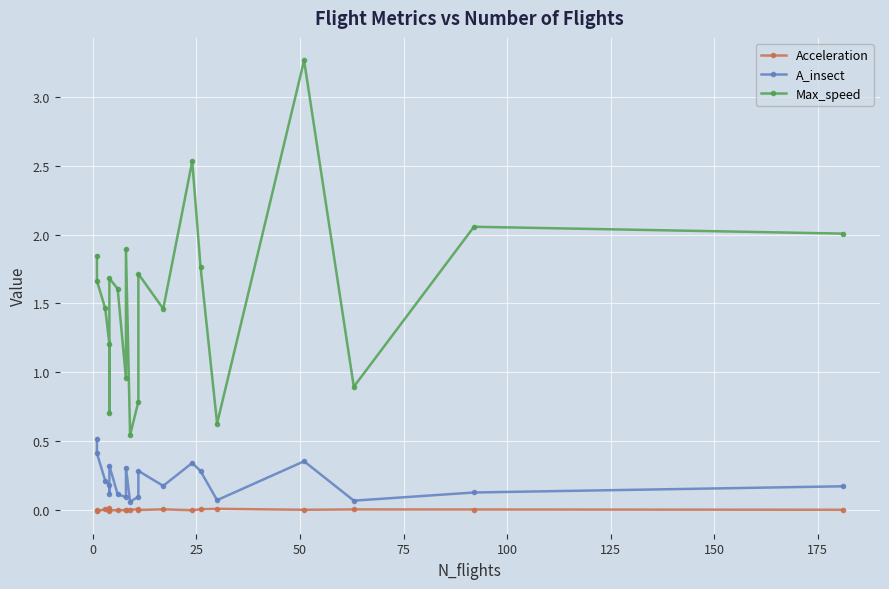

How many lines are shown in the chart?

3